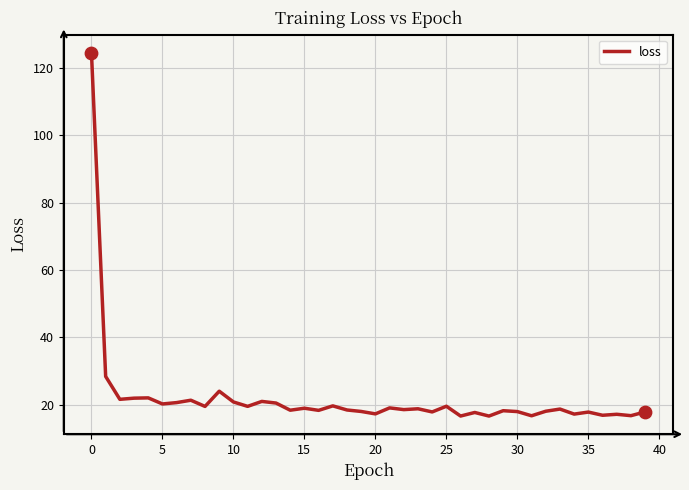

What is the smallest value displayed?

16.6